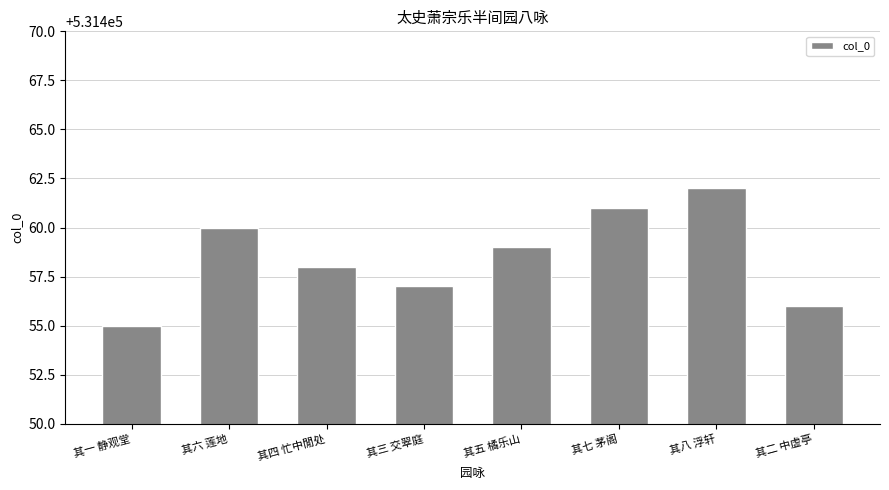

What is the value of the 3rd bar from the left?

531458